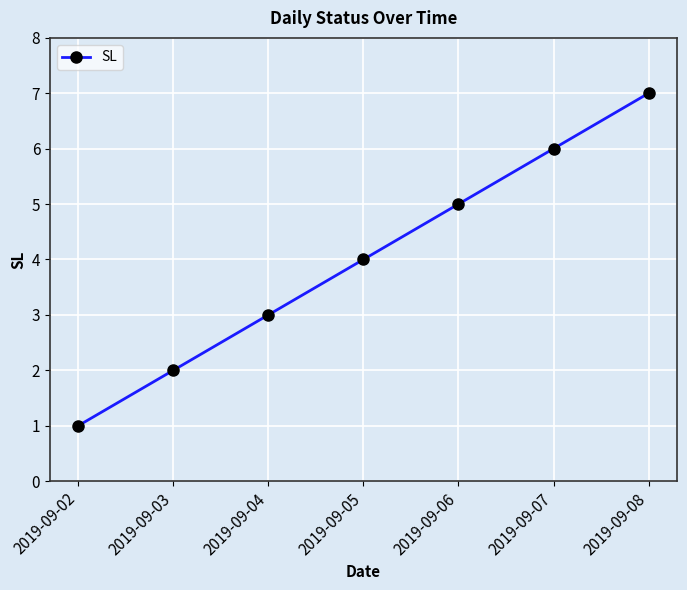

Rank the categories by value from lowest to highest.

2019-09-02, 2019-09-03, 2019-09-04, 2019-09-05, 2019-09-06, 2019-09-07, 2019-09-08